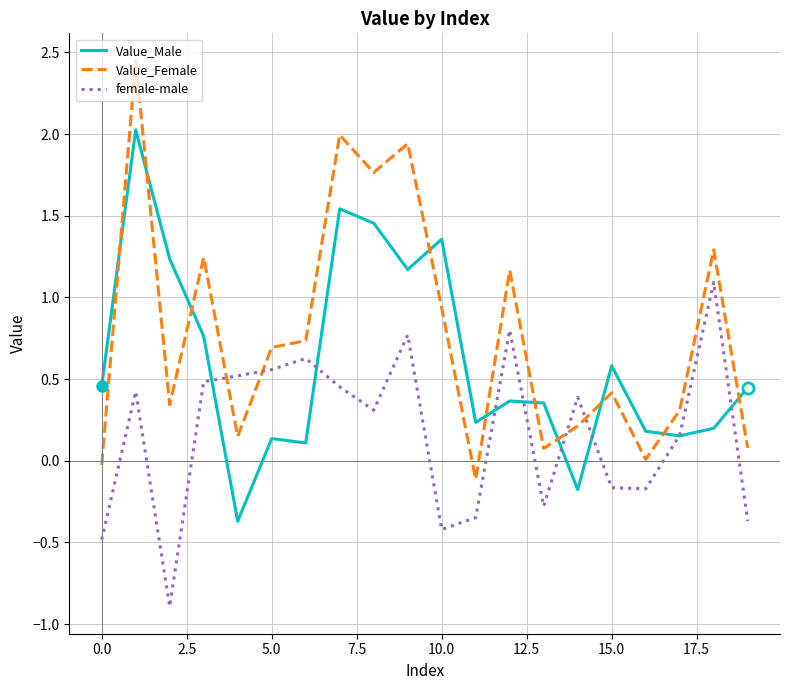

List the series in order of their peak value, highest first.

Value_Female, Value_Male, female-male